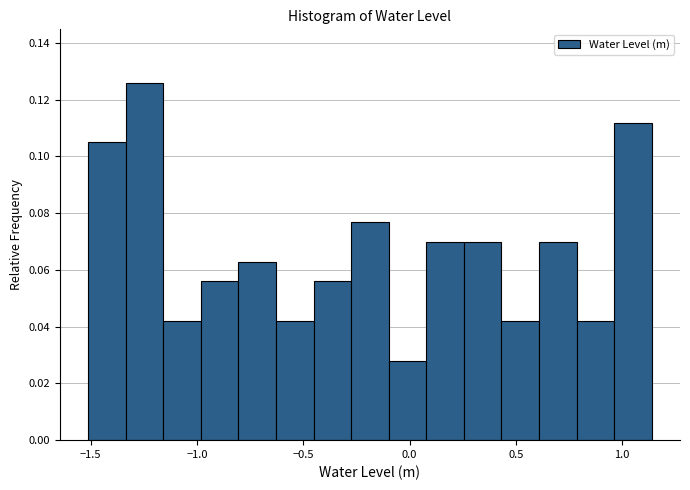

Around what value on the x-axis is the tallest bar? Give the approximate position of its centre, as read against the axis.

-1.25